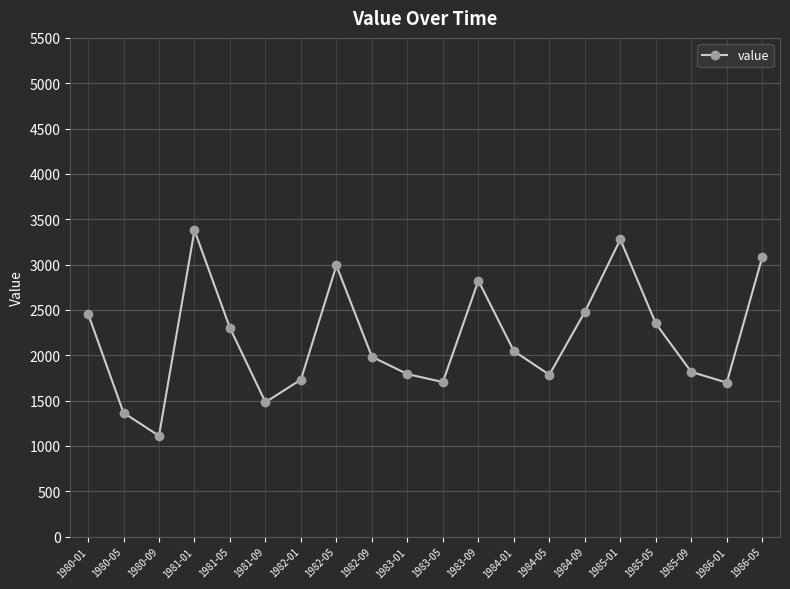

Approximately how many times larger is the value at 1985-05 compared to 1981-05?

1.0